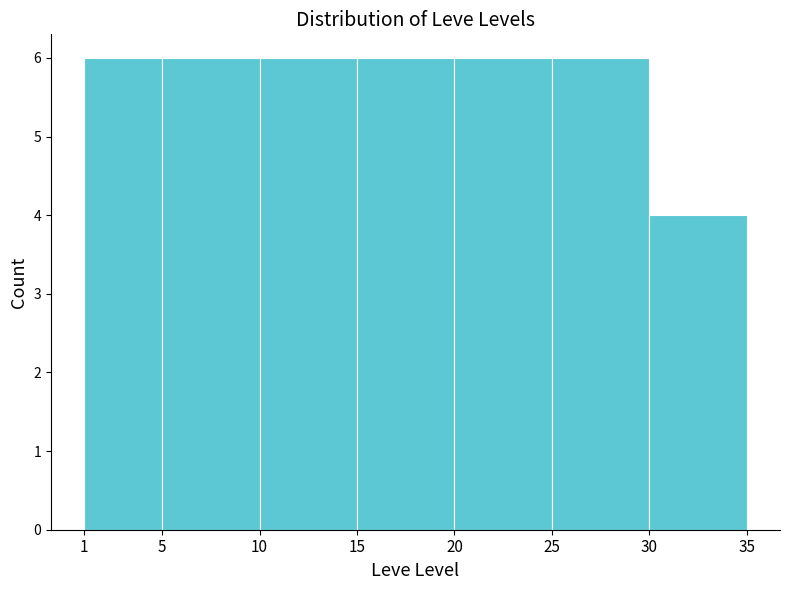

How tall is the bar that spans 1 to 5 on the x-axis? The values are not printed on the chart, so give them approximately, as read against the axis.

6